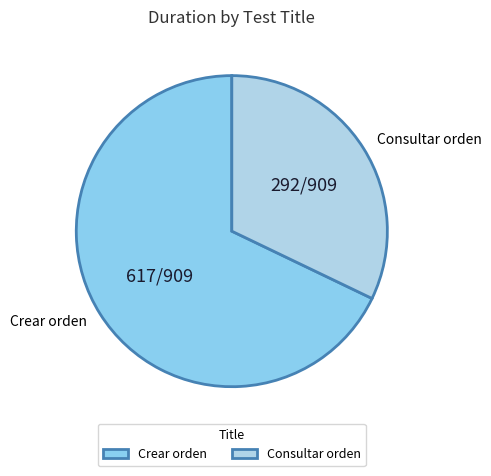

Is it true that Consultar orden is 46% of the pie?

False